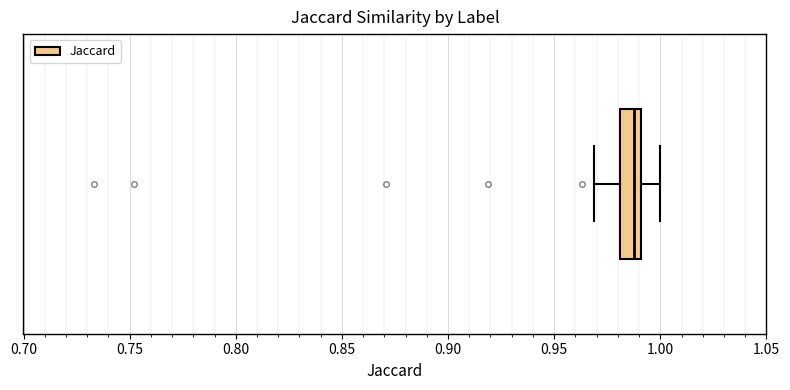

Where does the left whisker of the box end on the x-axis? The values are not printed on the chart, so give them approximately, as read against the axis.

0.97